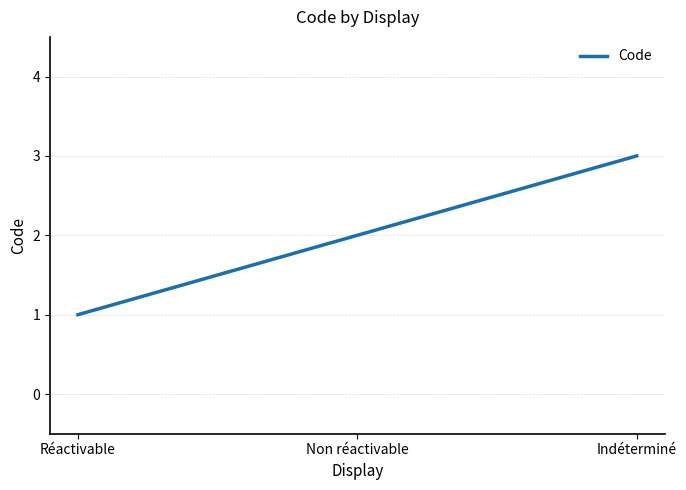

Reading right to left, transcribe all the data shown in this chart.

3	2	1